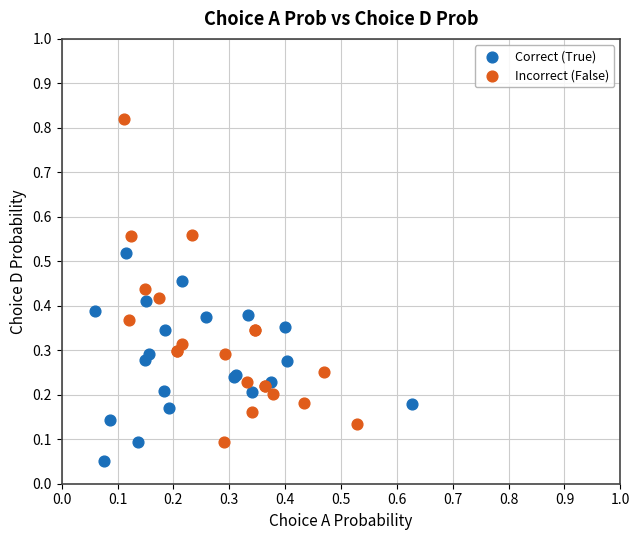

Which series contains the lowest Y value?

Correct (True)